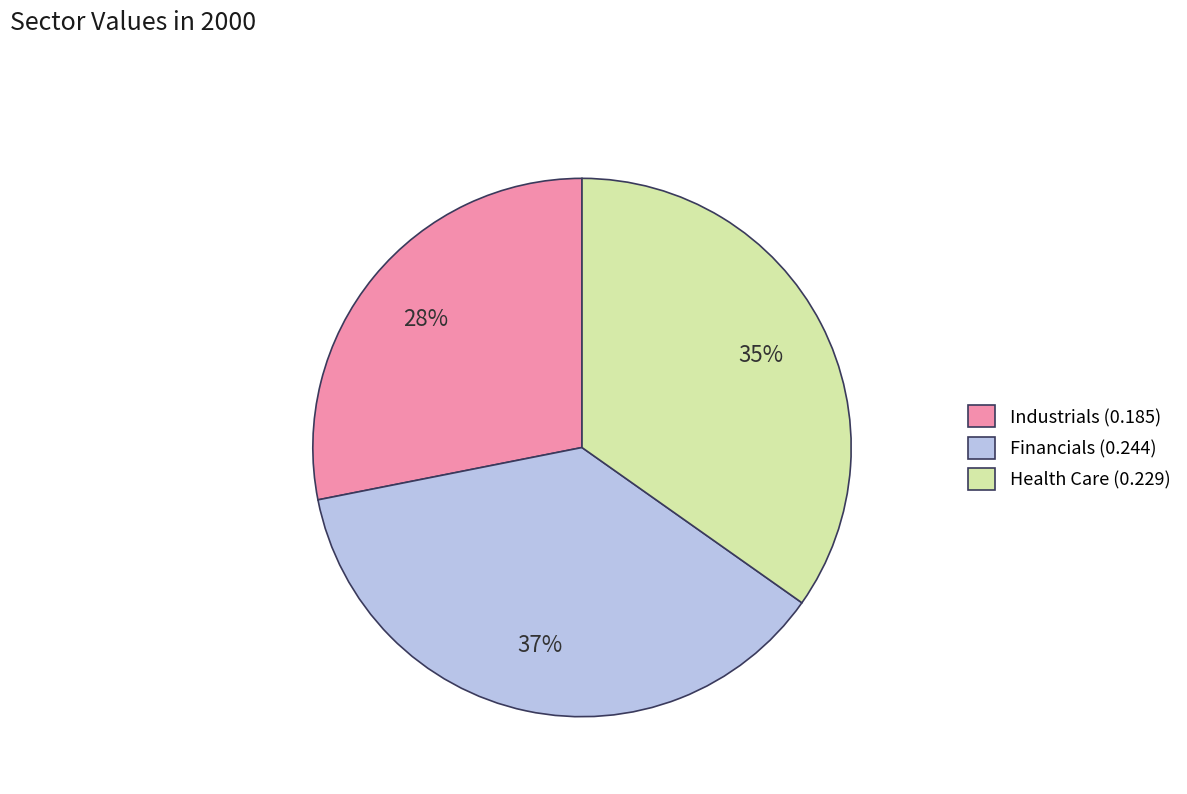

Combined, do Financials (0.244) and Health Care (0.229) account for over 50%?

Yes